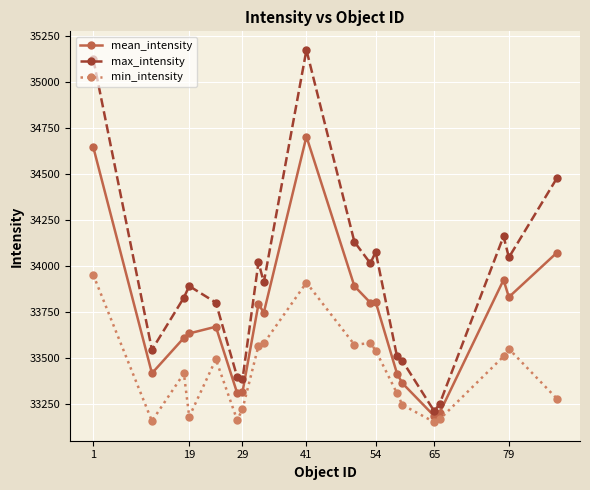

How many interior local peaks does the max_intensity series have?

5